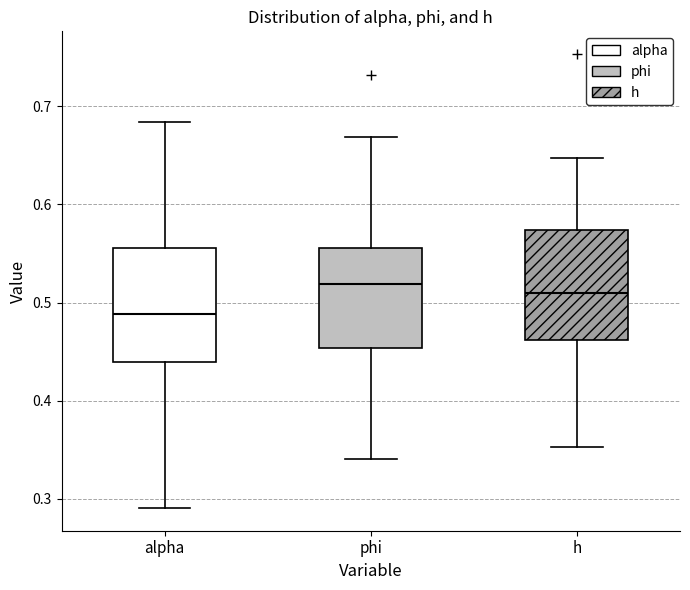

Reading left to right, transcribe this box plot: for each box, give where its median line is, the range the box spans, and where its two whiskers end, as read against the y-axis. The values are not printed on the chart, so give them approximately, as read against the axis.

alpha: median 0.49, box 0.44 to 0.56, whiskers 0.29 to 0.68
phi: median 0.52, box 0.45 to 0.56, whiskers 0.34 to 0.67
h: median 0.51, box 0.46 to 0.57, whiskers 0.35 to 0.65